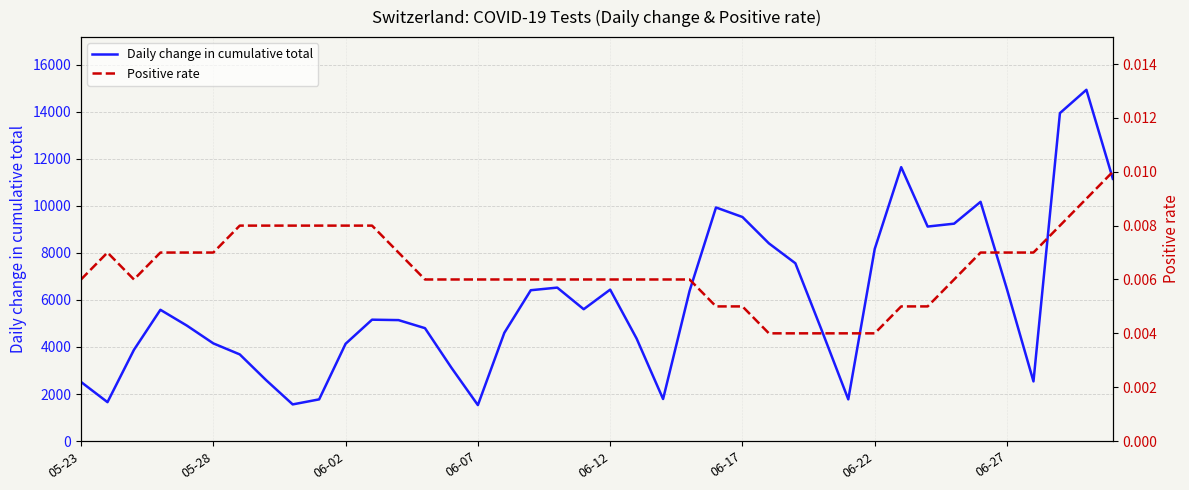

The Daily change in cumulative total series shows 6441.3 at 24. True or false?

False